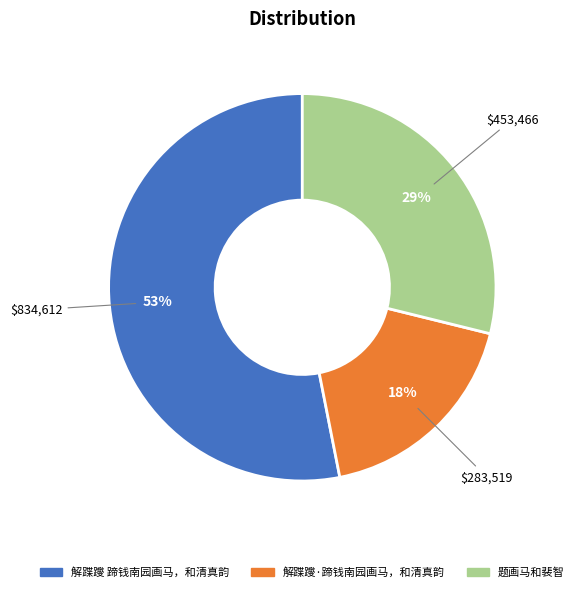

Between 解蹀躞 蹄钱南园画马，和清真韵 and 解蹀躞·蹄钱南园画马，和清真韵, which is larger?

解蹀躞 蹄钱南园画马，和清真韵